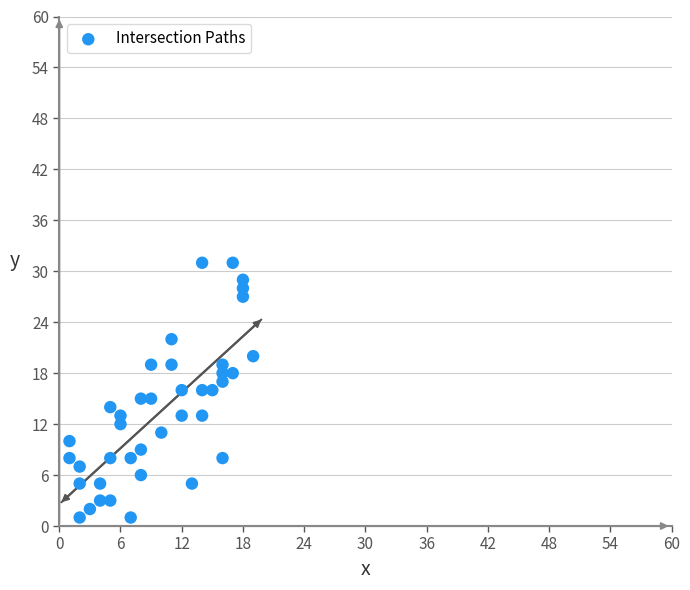

What is the range of Y values (max minus min)?

30